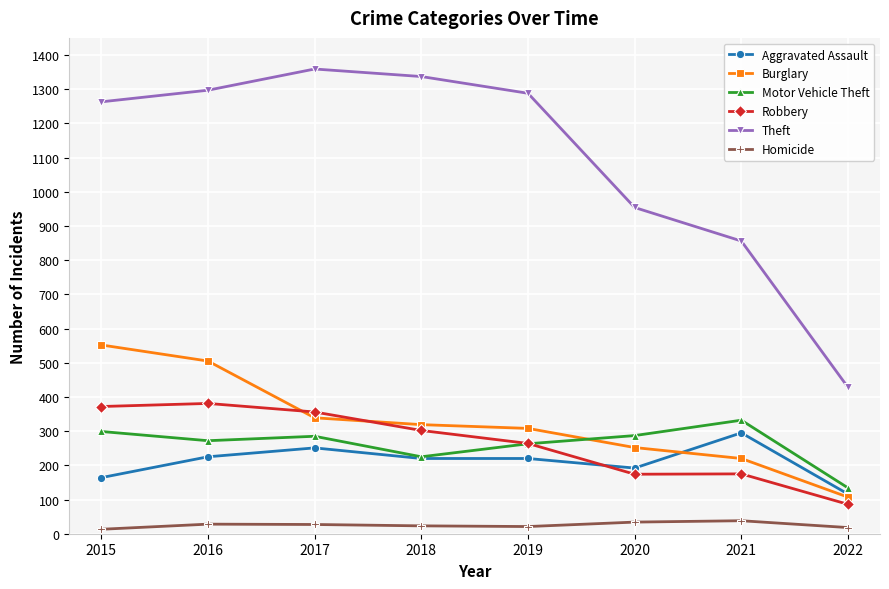

What is the total value across all series at 2022?

889